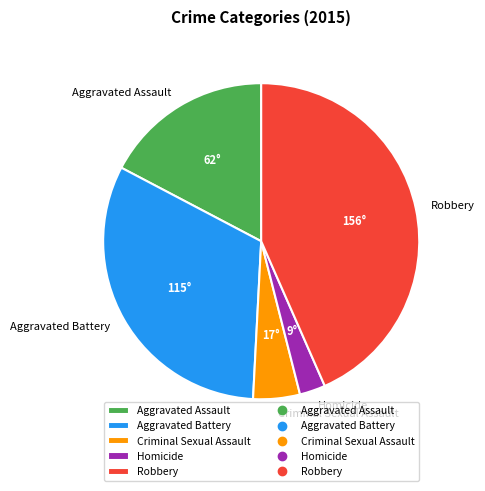

Which has a higher value, Homicide or Robbery?

Robbery